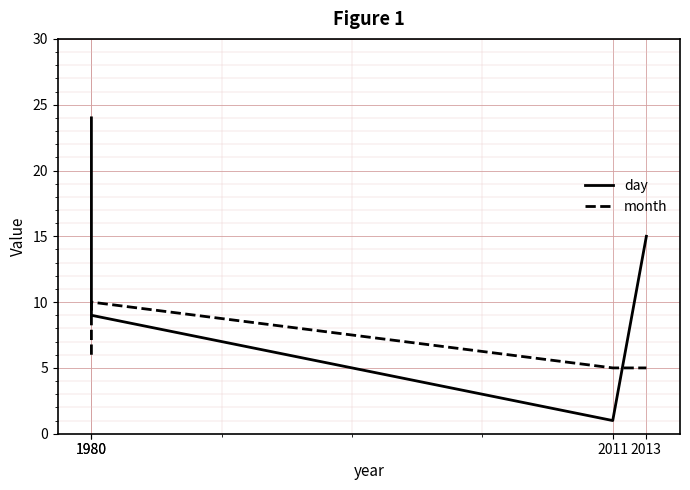

At 2011, list the series in order from smallest to largest.

day, month